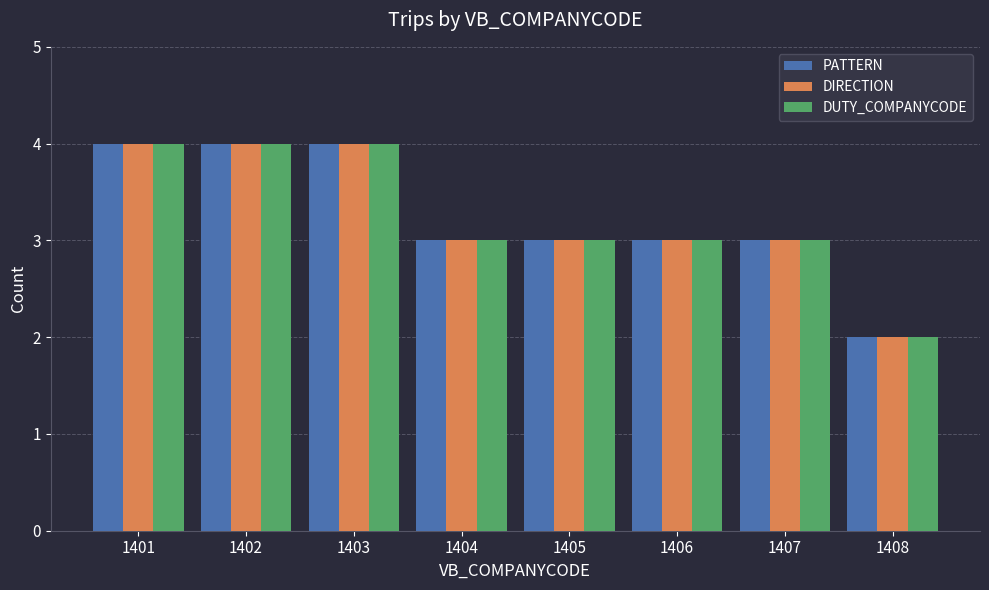

What is the highest value of the DIRECTION series?

4